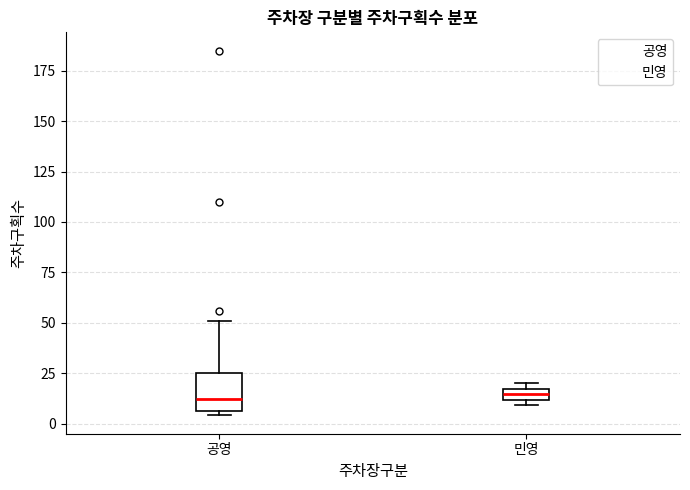

Where is the lower edge of the box for 민영 on the y-axis? The values are not printed on the chart, so give them approximately, as read against the axis.

10